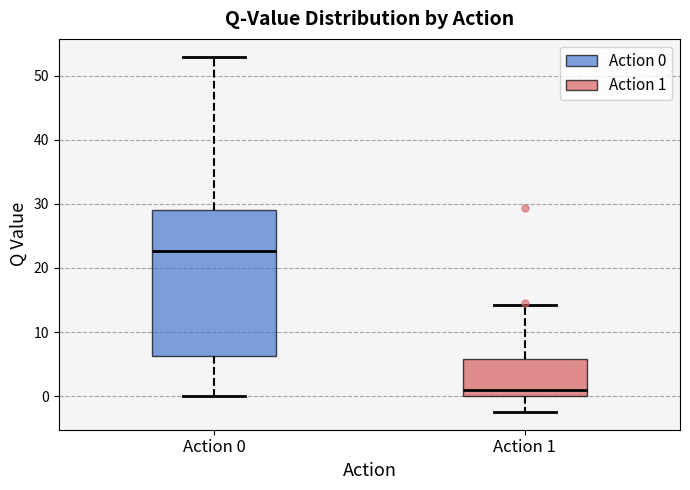

Which box's median line is the highest?

Action 0